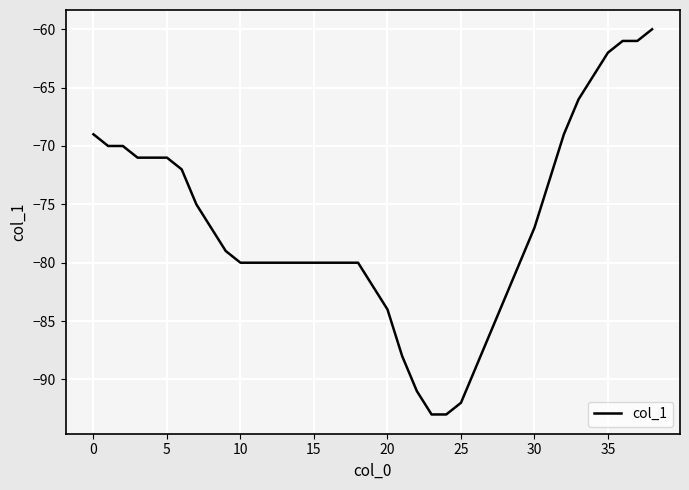

What is the average value?

-77